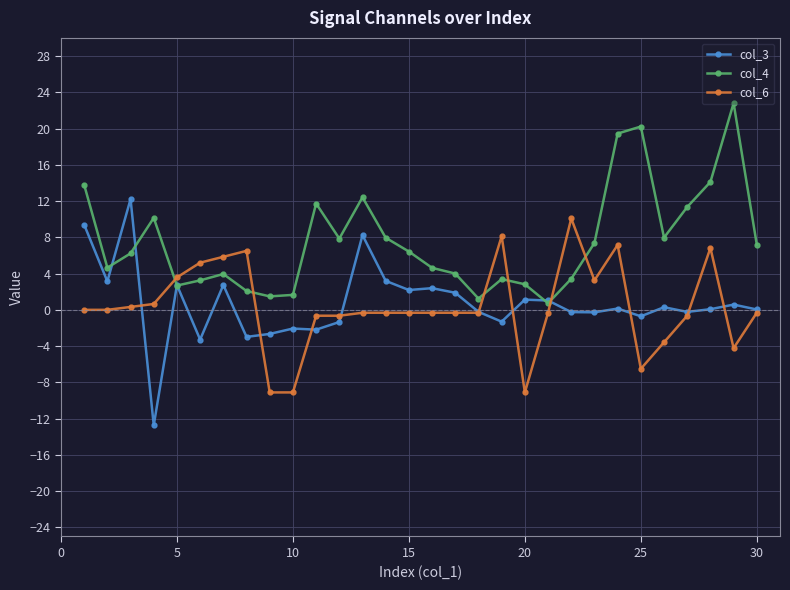

What is the smallest value displayed?

-12.7